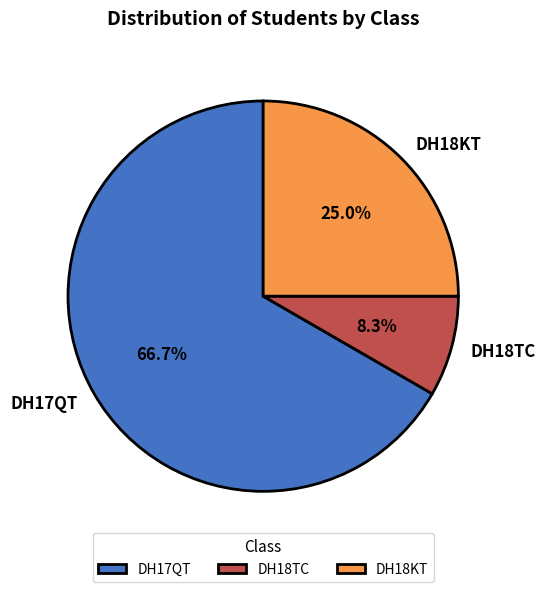

Between DH17QT and DH18KT, which is larger?

DH17QT